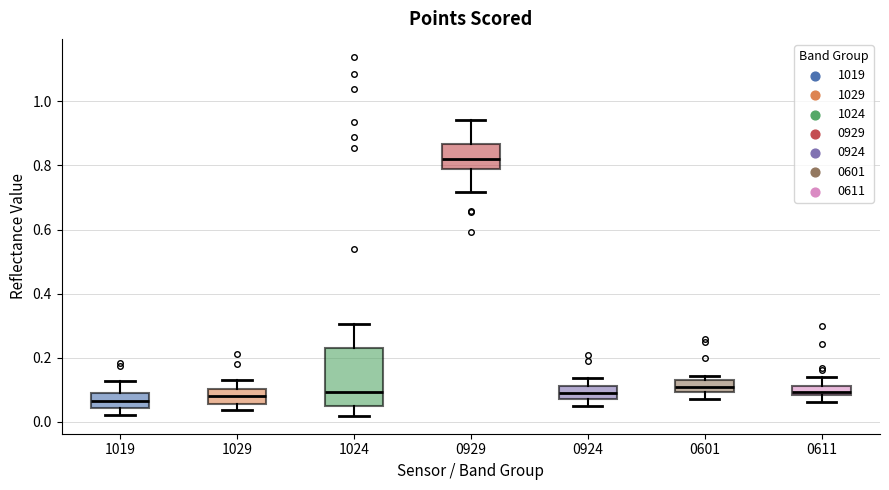

Which box is the tallest, from its lower edge to its upper edge?

1024